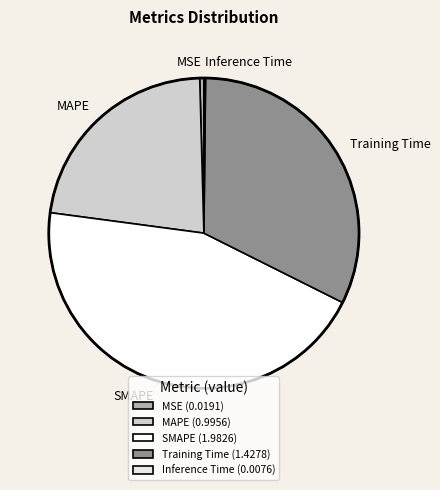

What is the largest slice in the pie chart?

SMAPE